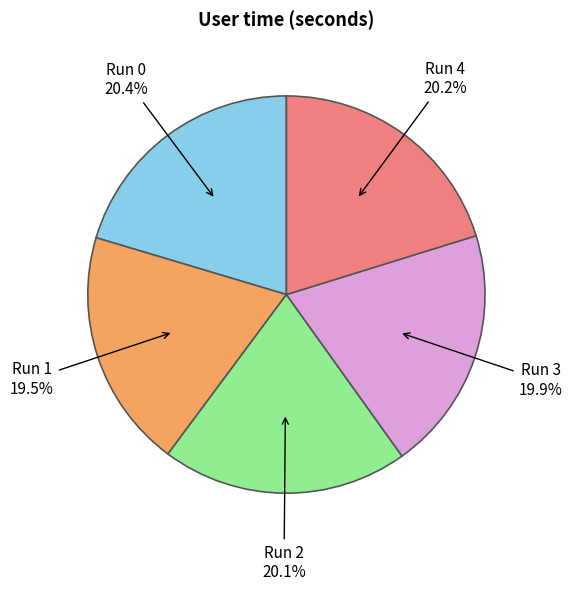

What is the total percentage of Run 4 and Run 0?

40.6%